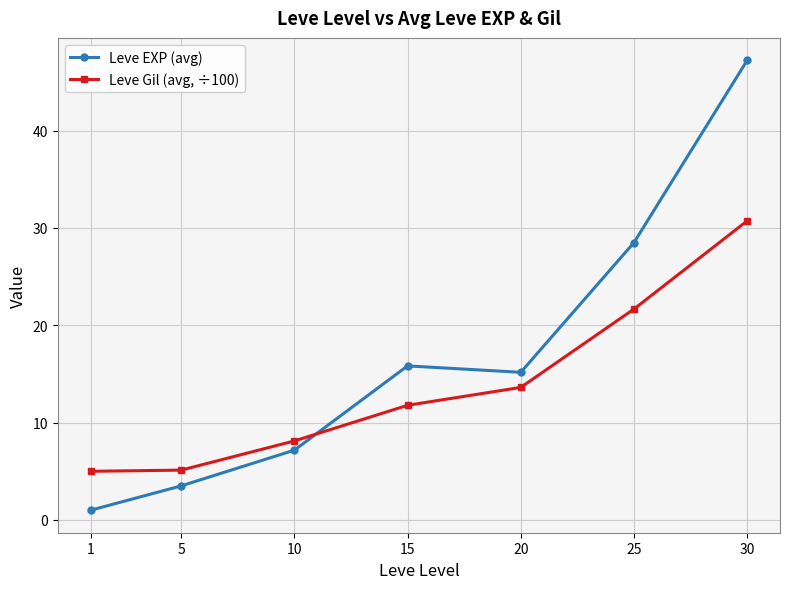

What is the approximate value of Leve EXP (avg) at 5?

3.5